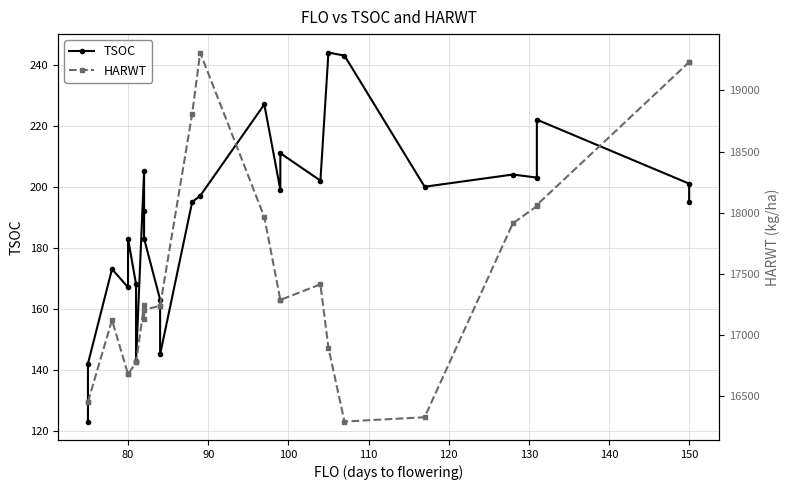

At how many categories does at least one series exceed 8970?

26